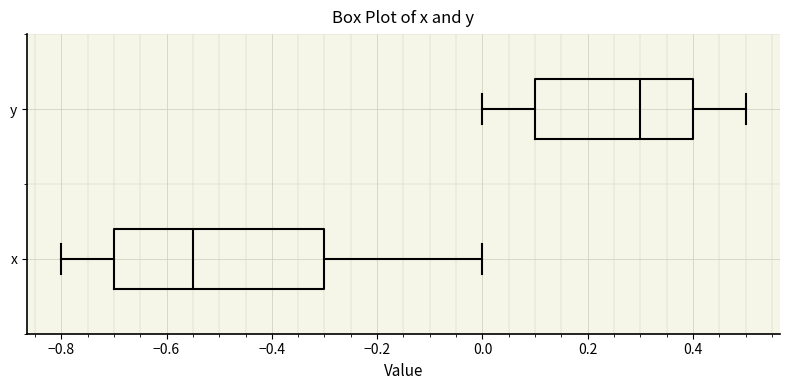

Reading bottom to top, read every box against the x-axis: the position of its median line, the range the box covers, and the ends of its whiskers. The values are not printed on the chart, so give them approximately, as read against the axis.

x: median -0.54, box -0.70 to -0.30, whiskers -0.80 to 0.00
y: median 0.30, box 0.10 to 0.40, whiskers 0.00 to 0.50